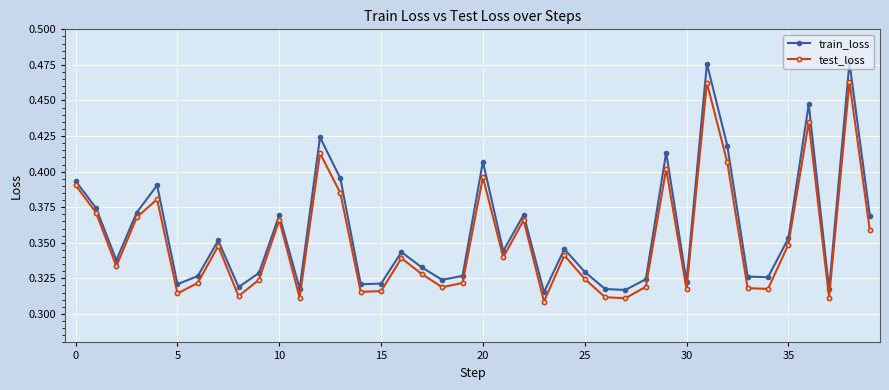

At how many categories does at least one series exceed 0?

40